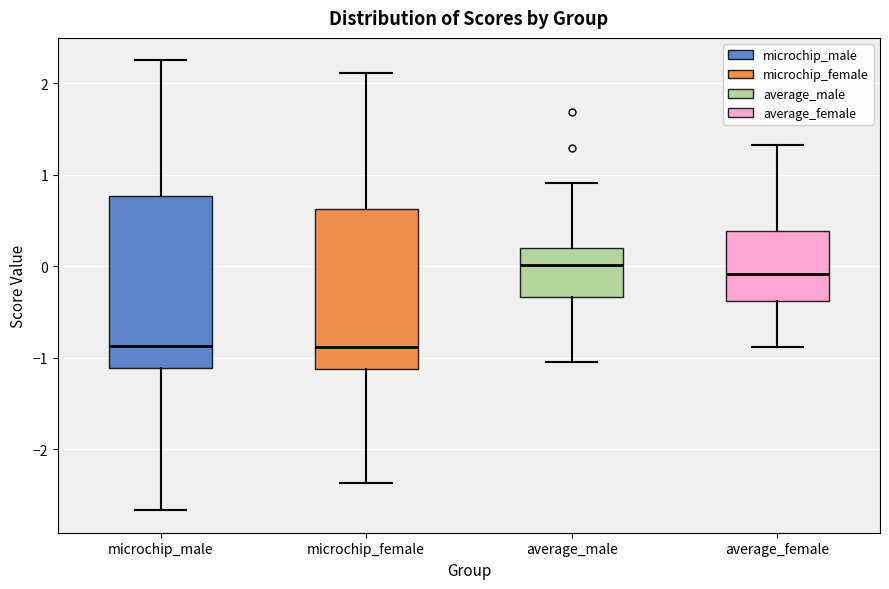

Where does the median line of the box for microchip_male sit on the y-axis? The values are not printed on the chart, so give them approximately, as read against the axis.

-0.9